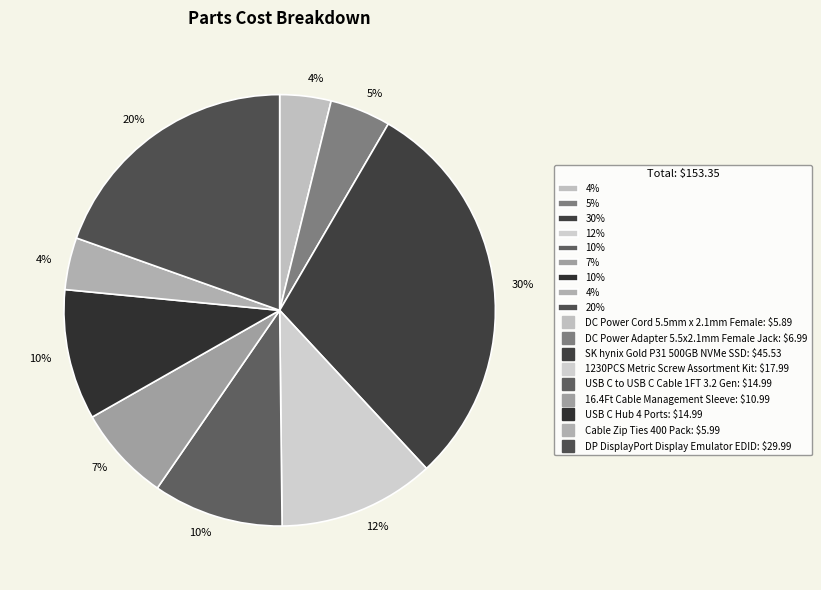

How many slices are in this pie chart?

9